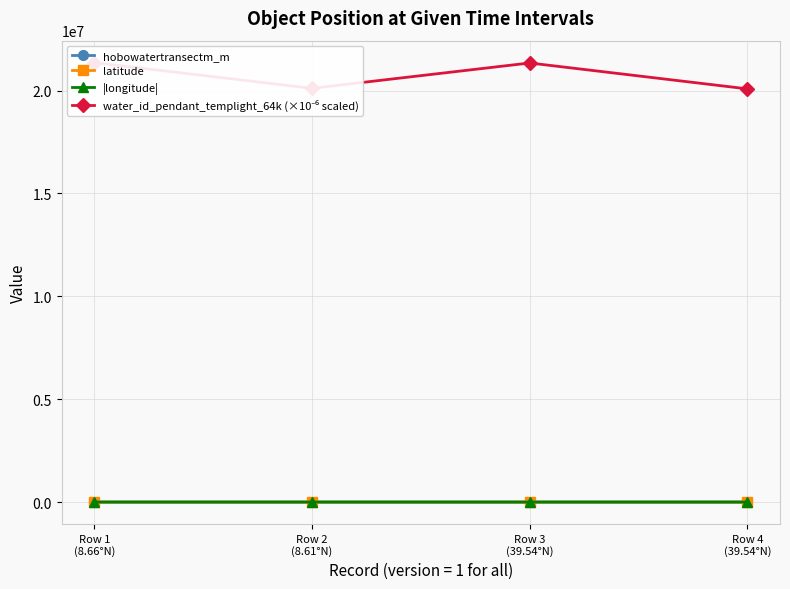

Between Row 4
(39.54°N) and Row 2
(8.61°N), which is larger?

Row 4
(39.54°N)